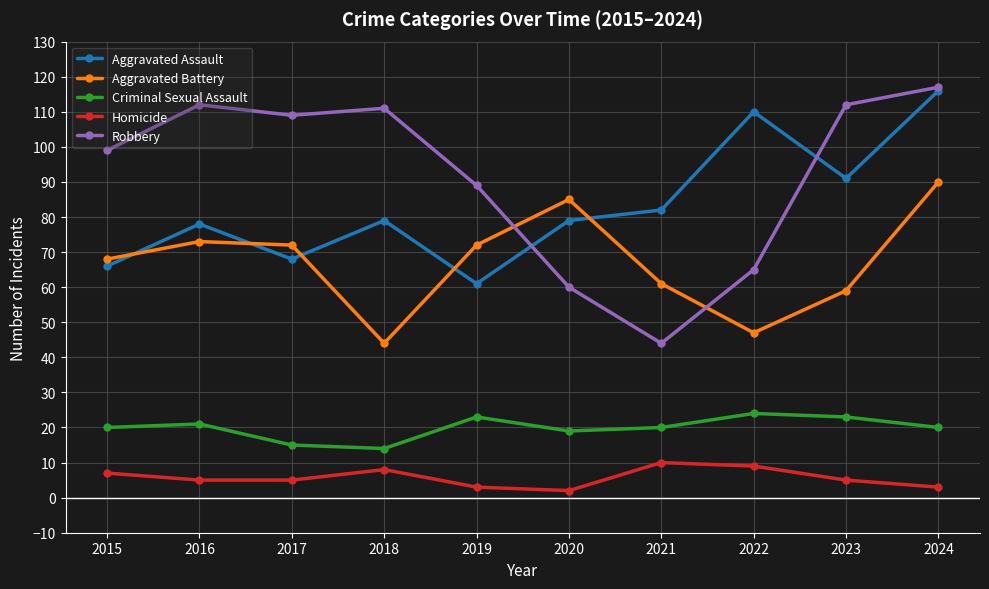

The Aggravated Assault series shows 115 at 2017. True or false?

False